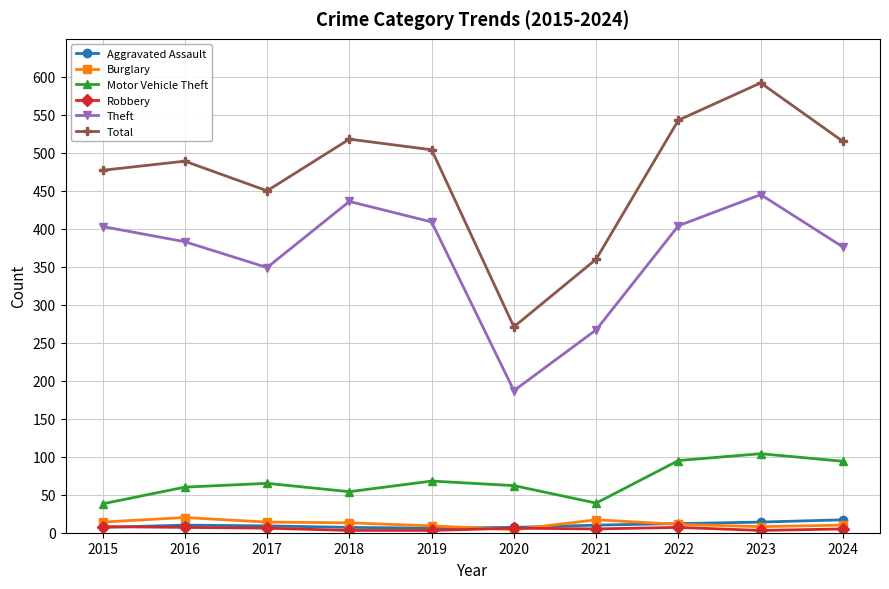

The value of Theft at 2024 is 210. True or false?

False